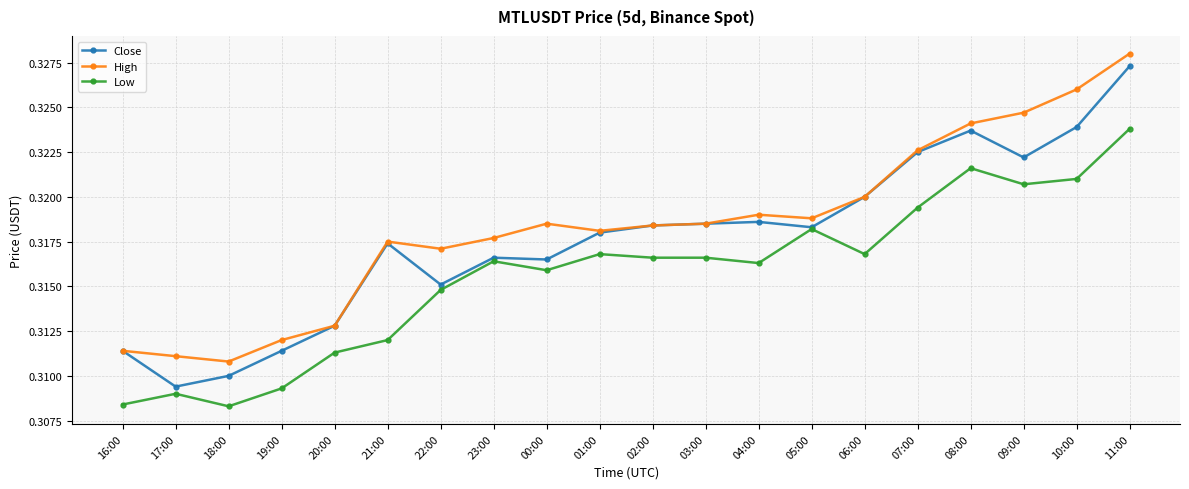

True or false: Close has a value of 0.1 at 02:00.

False